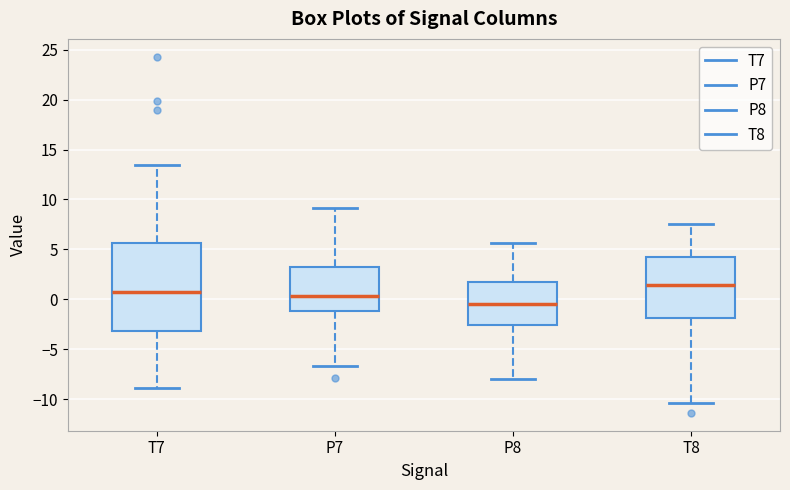

Where does the lower whisker of the box for P8 end on the y-axis? The values are not printed on the chart, so give them approximately, as read against the axis.

-8.0